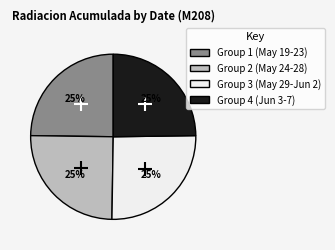

Is there a majority slice in this chart?

No